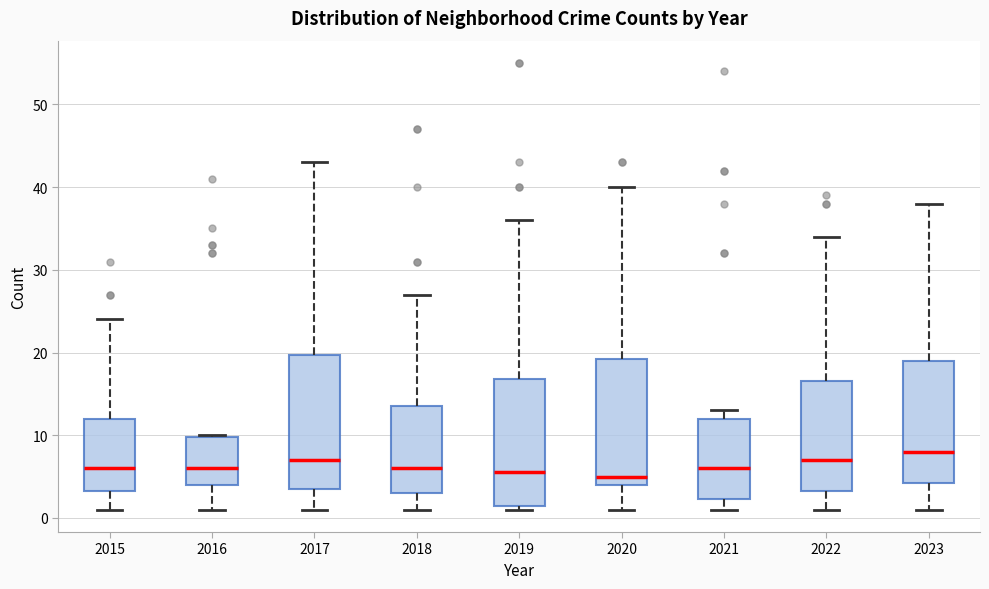

Comparing the boxes themselves (not the whiskers), which one is the tallest?

2017